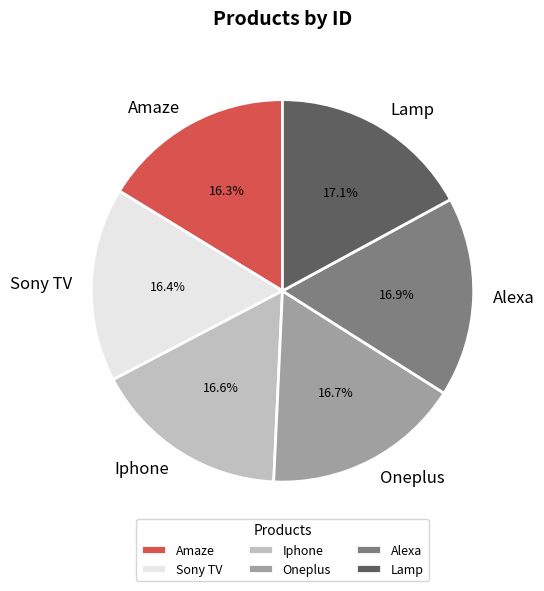

To the nearest percent, what is the combined percentage of Oneplus and Sony TV?

33%